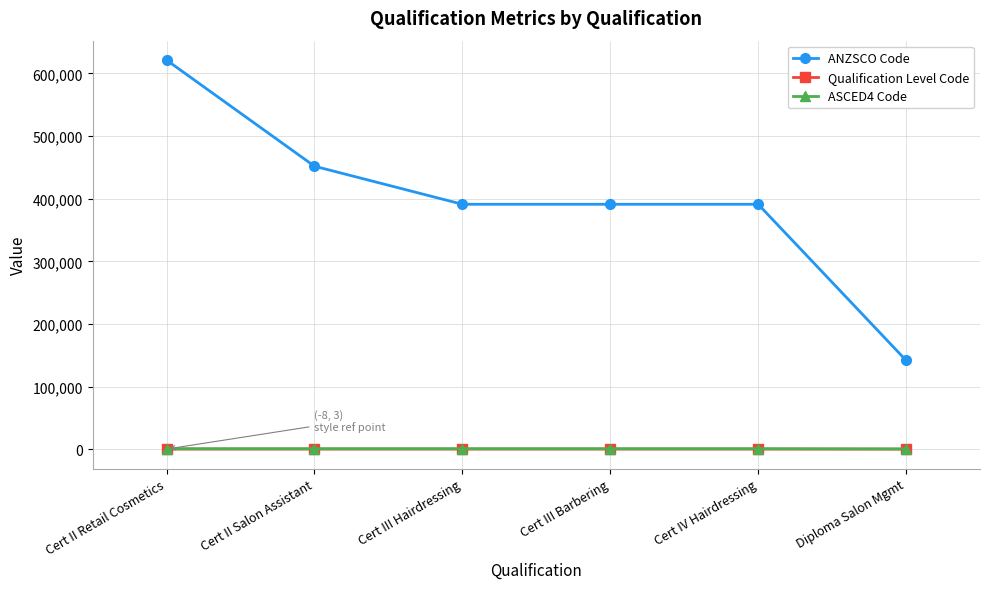

What position from the right is Cert IV Hairdressing?

2